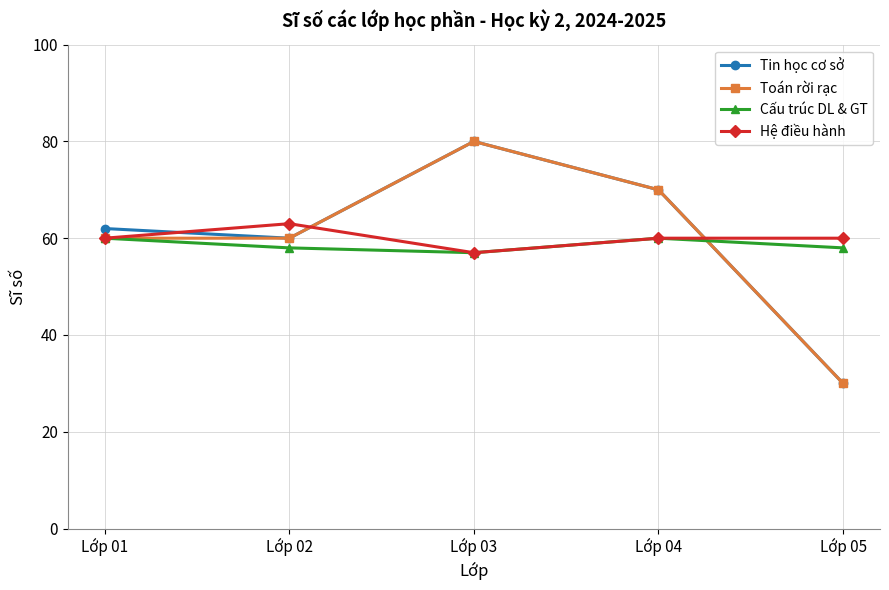

The value of Cấu trúc DL & GT at Lớp 03 is 57. True or false?

True